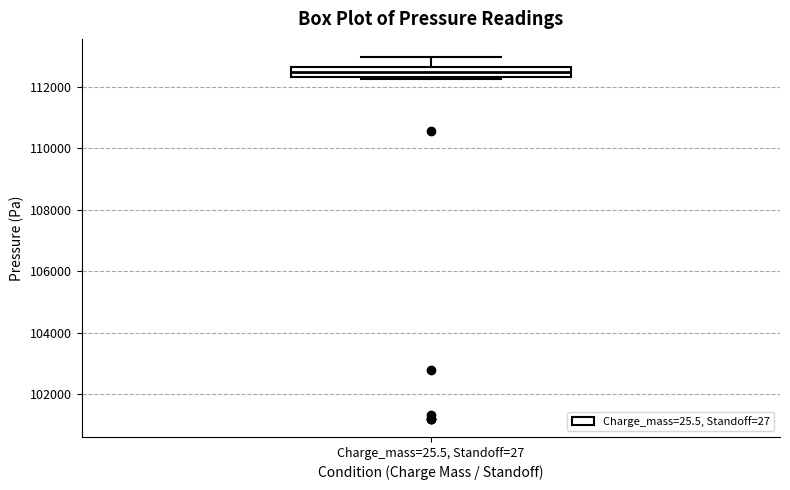

Read this box plot against the y-axis: the position of the median line, the range covered by the box, and the ends of both whiskers. The values are not printed on the chart, so give them approximately, as read against the axis.

median 112400 (inside the box), box 112400 to 112600, whiskers 112200 to 113000